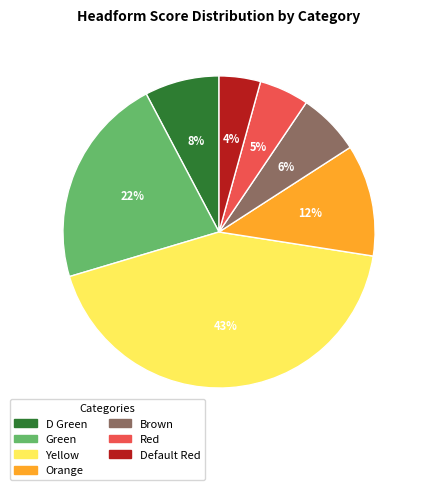

How many segments does this pie chart have?

7